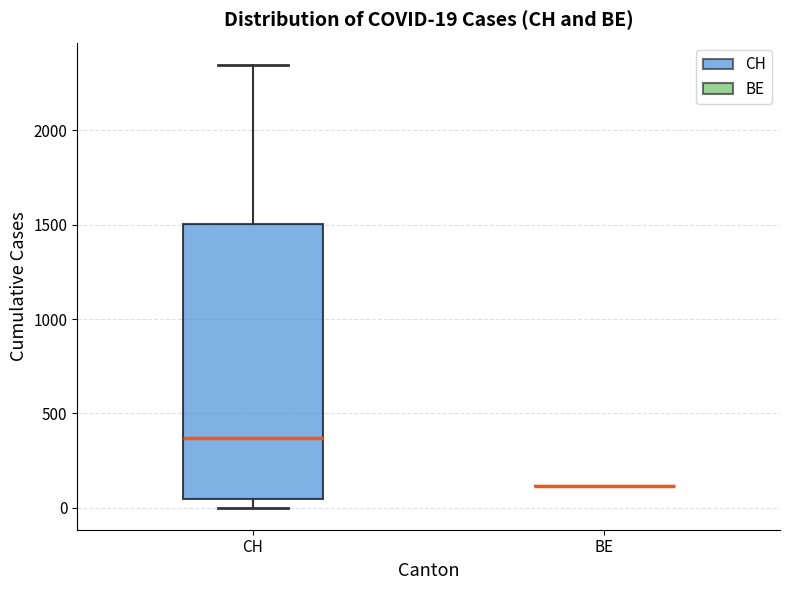

Which box is the tallest, from its lower edge to its upper edge?

CH